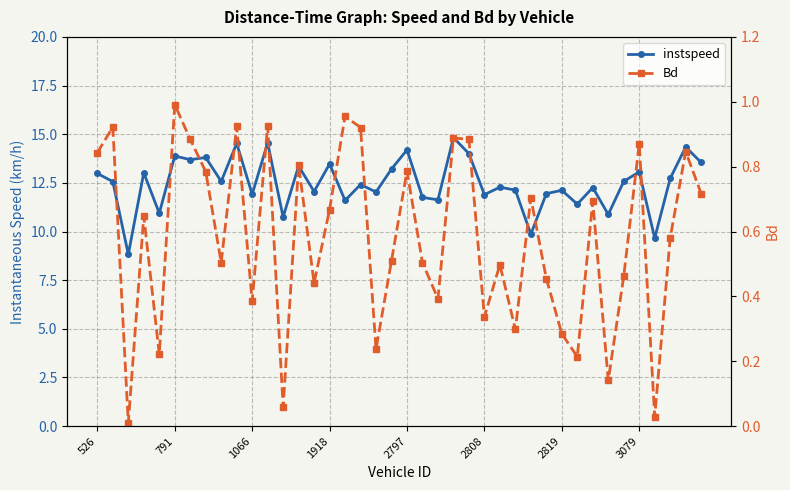

What is the difference between the instspeed values at 32 and 30?

0.1